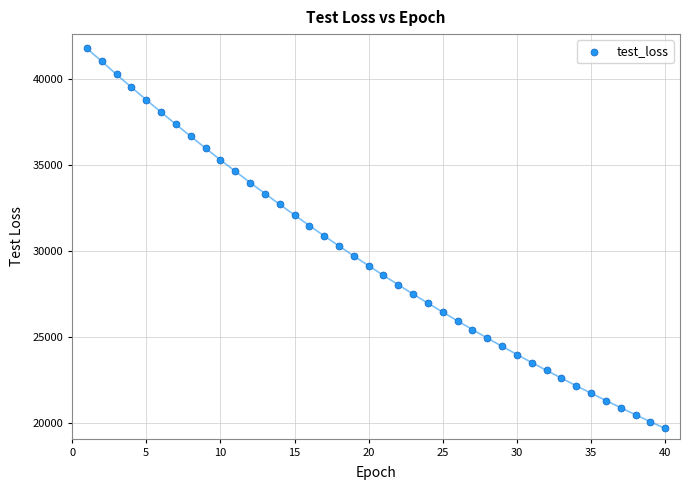

What is the range of X values (max minus min)?

39.0